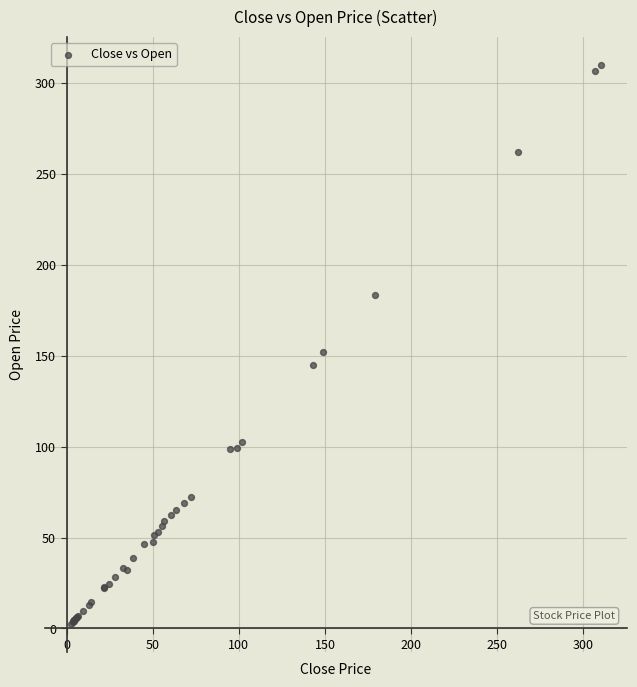

What Y value in the scatter plot is closest to 156?

152.0